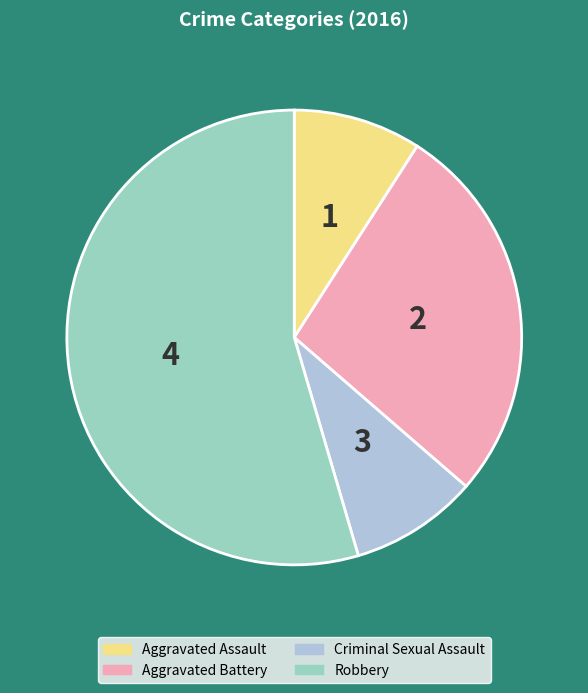

Combined, do Aggravated Assault and Criminal Sexual Assault account for over 50%?

No